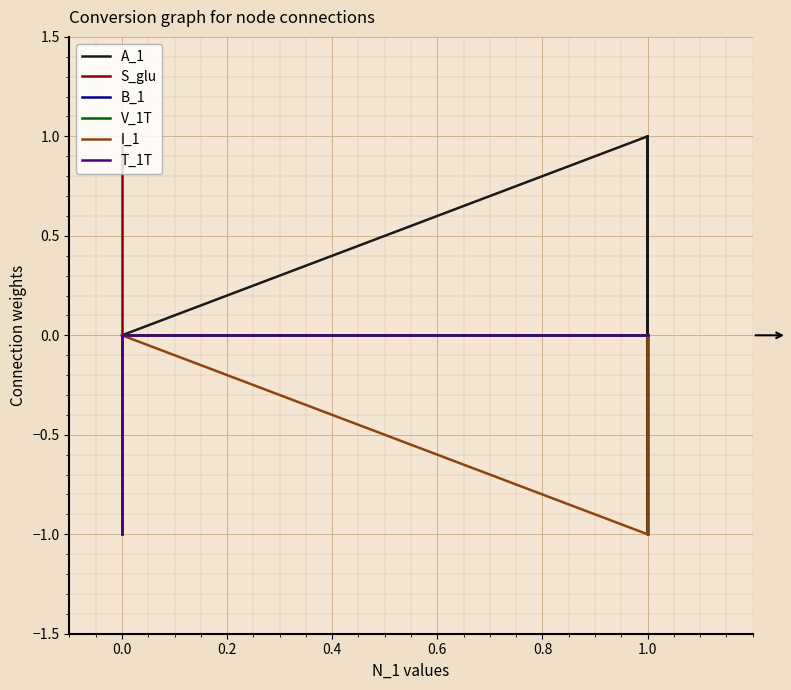

At which category is the sum across all series the highest?

0.2